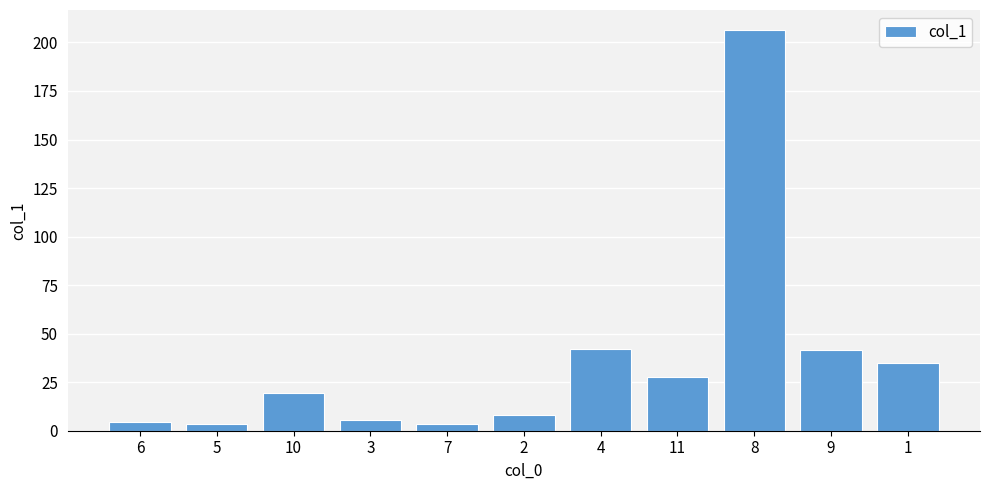

What is the difference between the second highest and second lowest values?

38.6